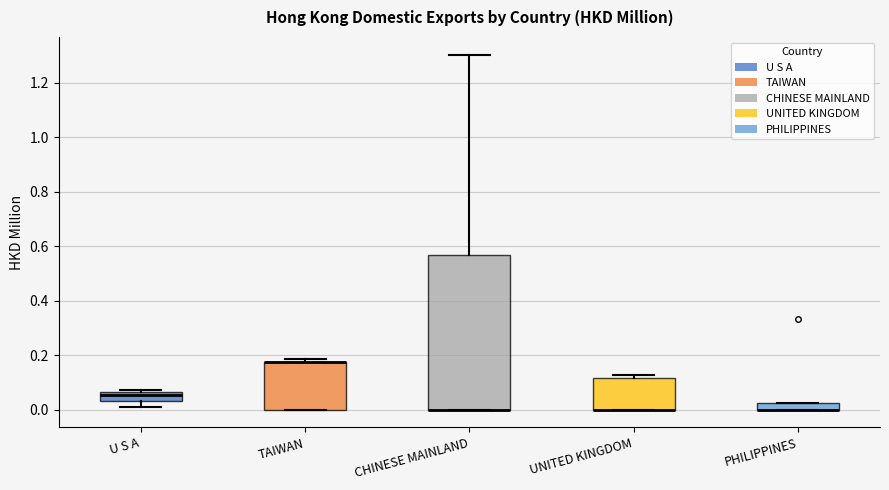

Comparing the boxes themselves (not the whiskers), which one is the tallest?

CHINESE MAINLAND